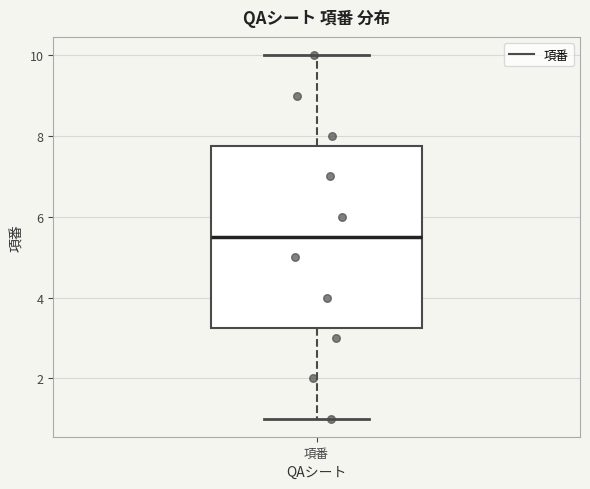

Read this box plot against the y-axis: the position of the median line, the range covered by the box, and the ends of both whiskers. The values are not printed on the chart, so give them approximately, as read against the axis.

median 5.6, box 3.2 to 7.8, whiskers 1.0 to 10.0